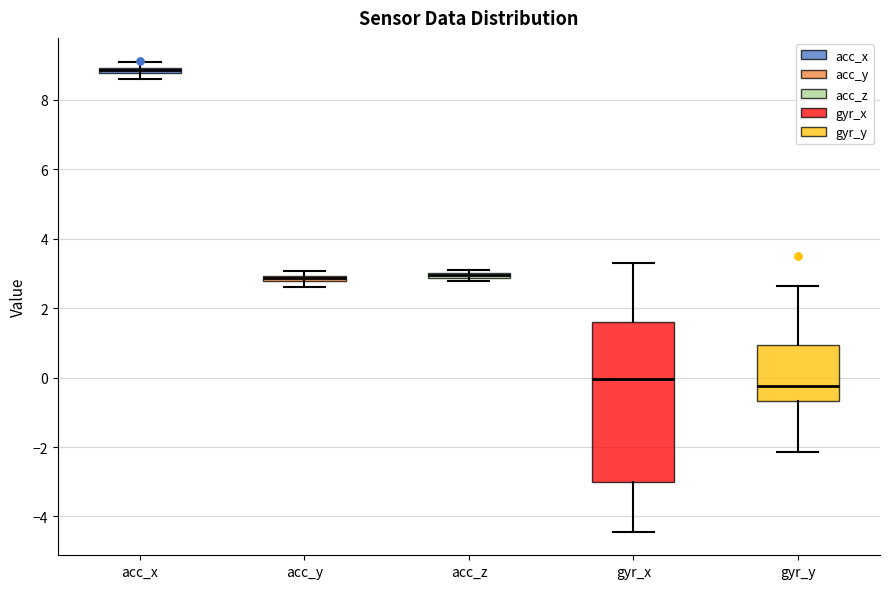

Where is the lower edge of the box for acc_x on the y-axis? The values are not printed on the chart, so give them approximately, as read against the axis.

8.8